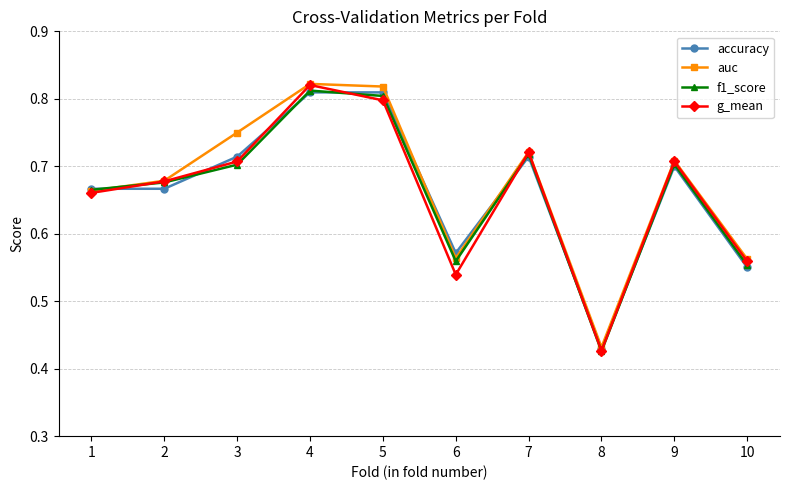

The auc series shows 0.7 at 2. True or false?

True